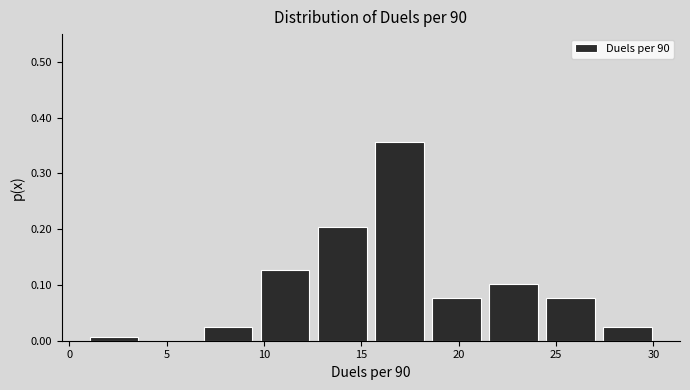

What is the height of the bar covering 6.5 to 9.5 on the x-axis? Neither the bar edges nor the heights are printed on the chart, so give them approximately, as read against the axes.

0.03